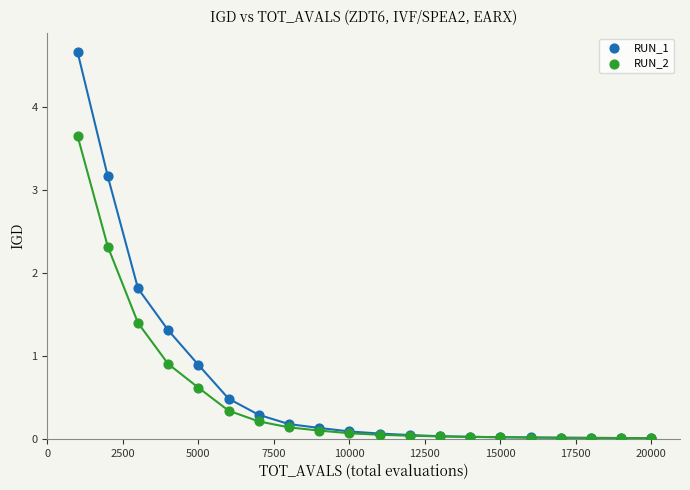

Across all series, what Y value is closest to 2?

1.8